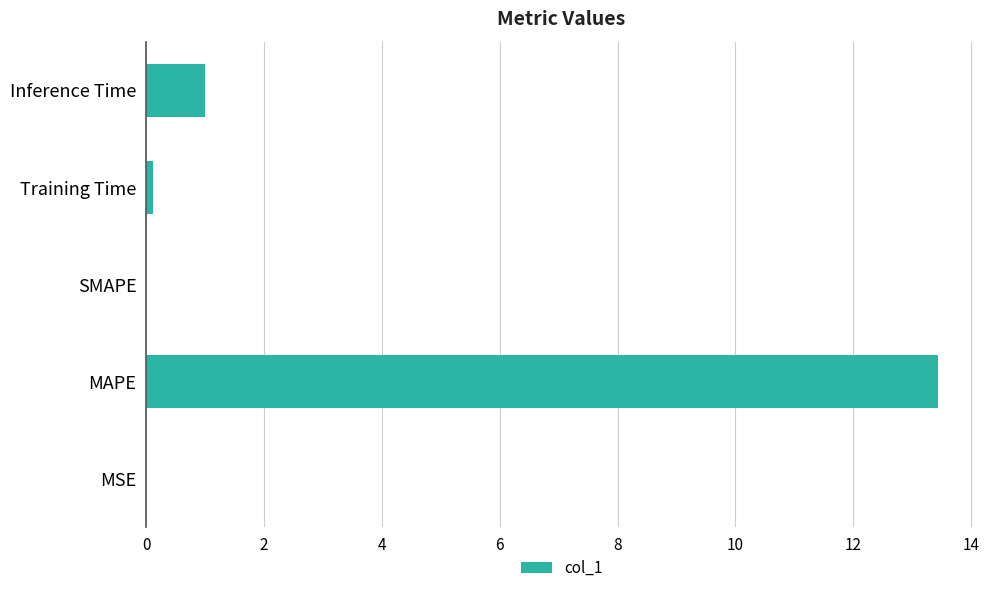

What is the sum of all values?

14.5